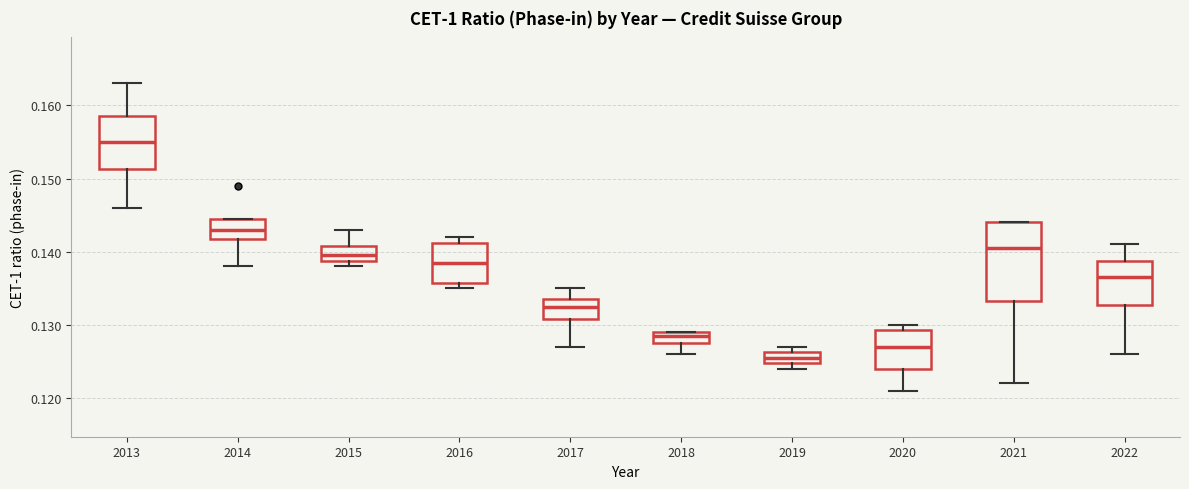

Comparing the boxes themselves (not the whiskers), which one is the tallest?

2021